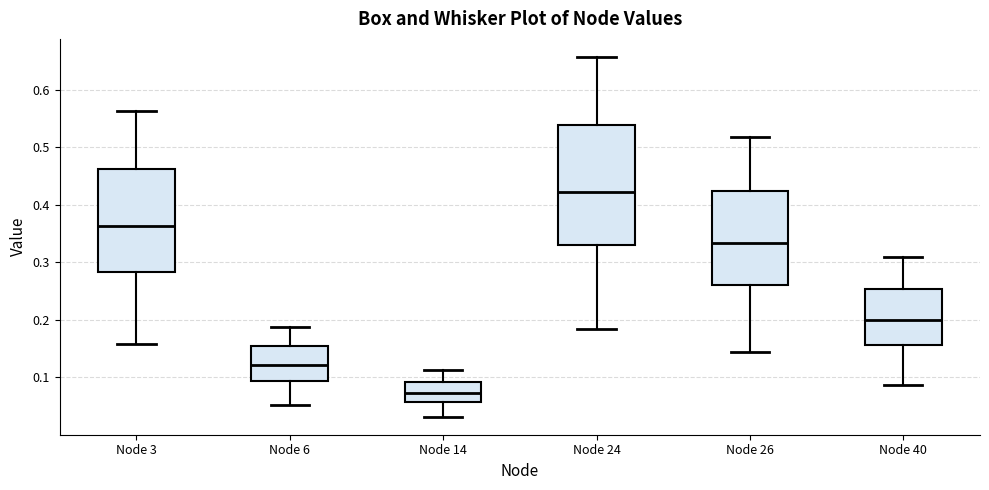

Reading left to right, read every box against the y-axis: the position of its median line, the range the box covers, and the ends of its whiskers. The values are not printed on the chart, so give them approximately, as read against the axis.

Node 3: median 0.36, box 0.28 to 0.46, whiskers 0.16 to 0.56
Node 6: median 0.12, box 0.09 to 0.15, whiskers 0.05 to 0.19
Node 14: median 0.07, box 0.06 to 0.09, whiskers 0.03 to 0.11
Node 24: median 0.42, box 0.33 to 0.54, whiskers 0.18 to 0.66
Node 26: median 0.33, box 0.26 to 0.42, whiskers 0.14 to 0.52
Node 40: median 0.20, box 0.16 to 0.25, whiskers 0.09 to 0.31